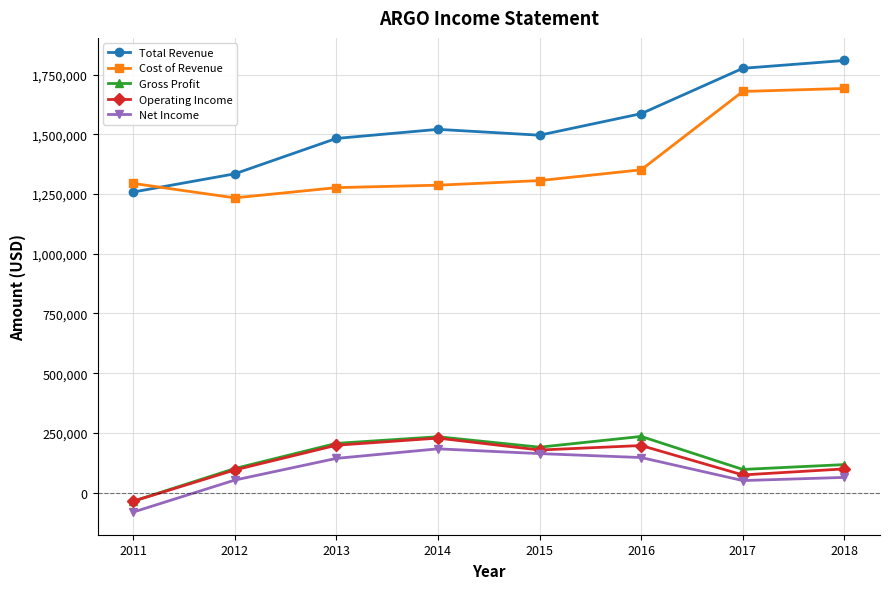

The value of Net Income at 2015 is 163200. True or false?

True